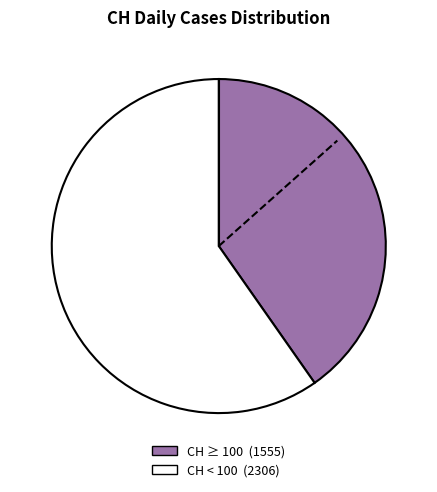

Is there a majority slice in this chart?

Yes